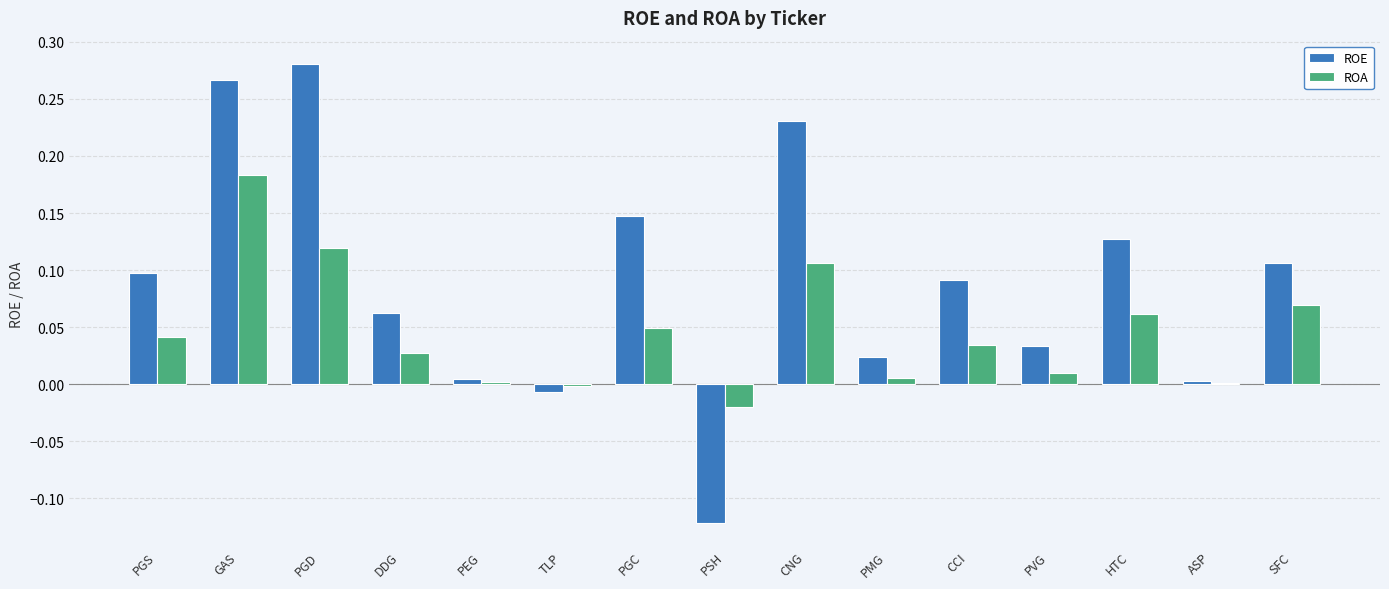

True or false: ROE has a value of 0.3 at PGC.

False